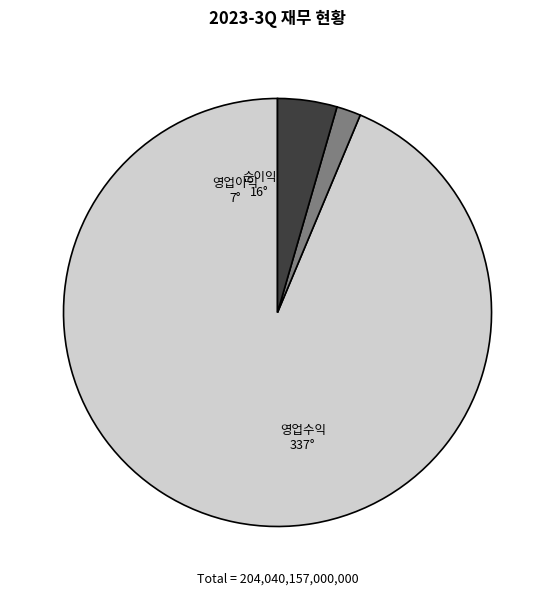

True or false: 순이익 accounts for 16% of the total.

False